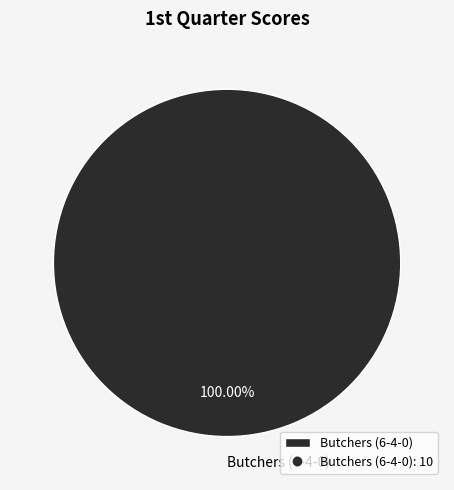

Which category accounts for the majority?

Butchers (6-4-0)